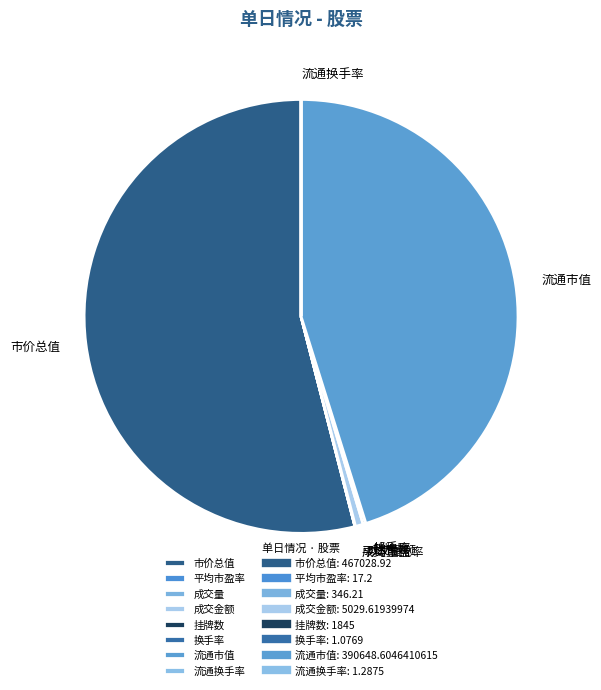

Which slice is the largest?

市价总值